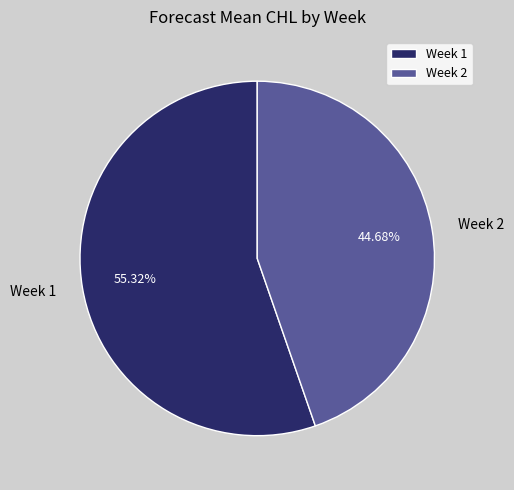

Which slice represents more than half of the pie?

Week 1